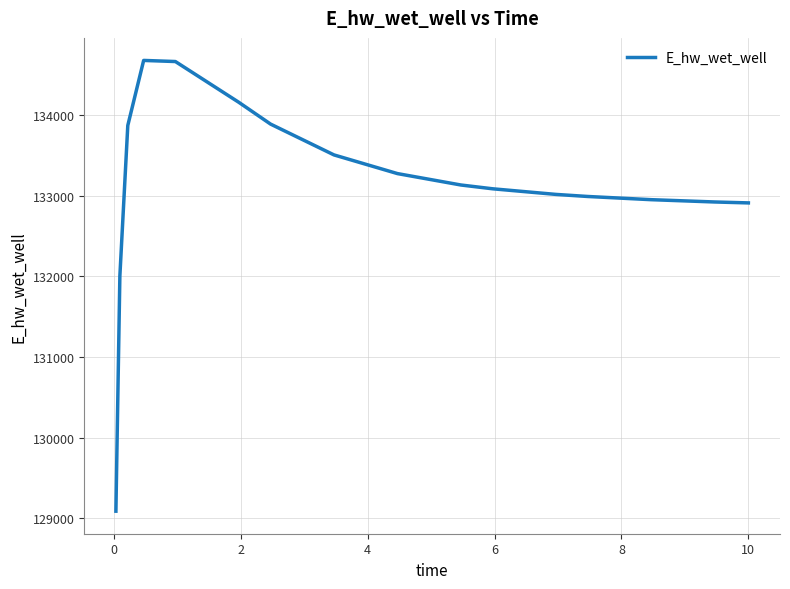

What is the difference between the maximum and minimum values?

5587.6